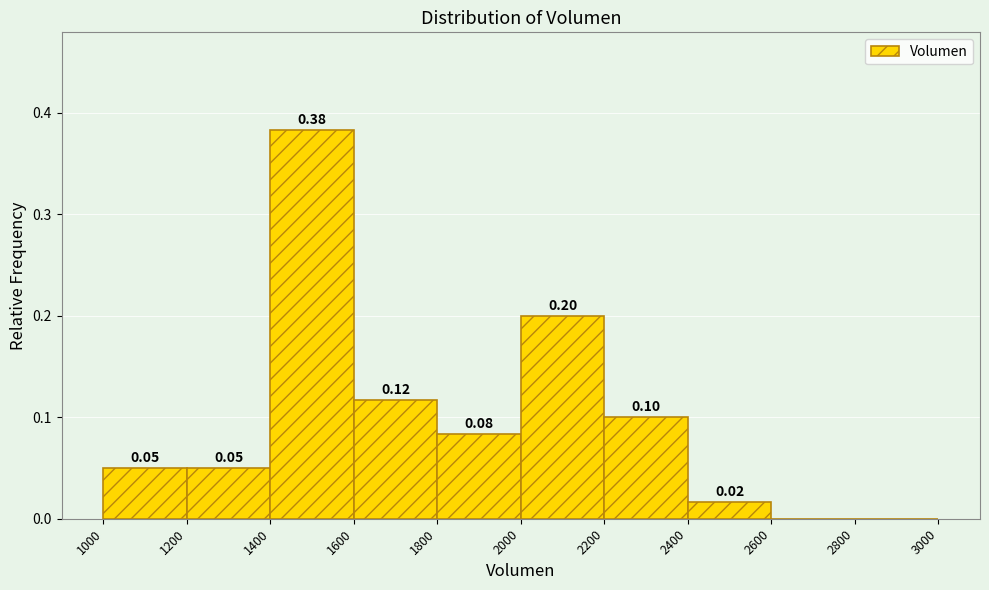

Over which range of the x-axis is the bar tallest?

1400 to 1600